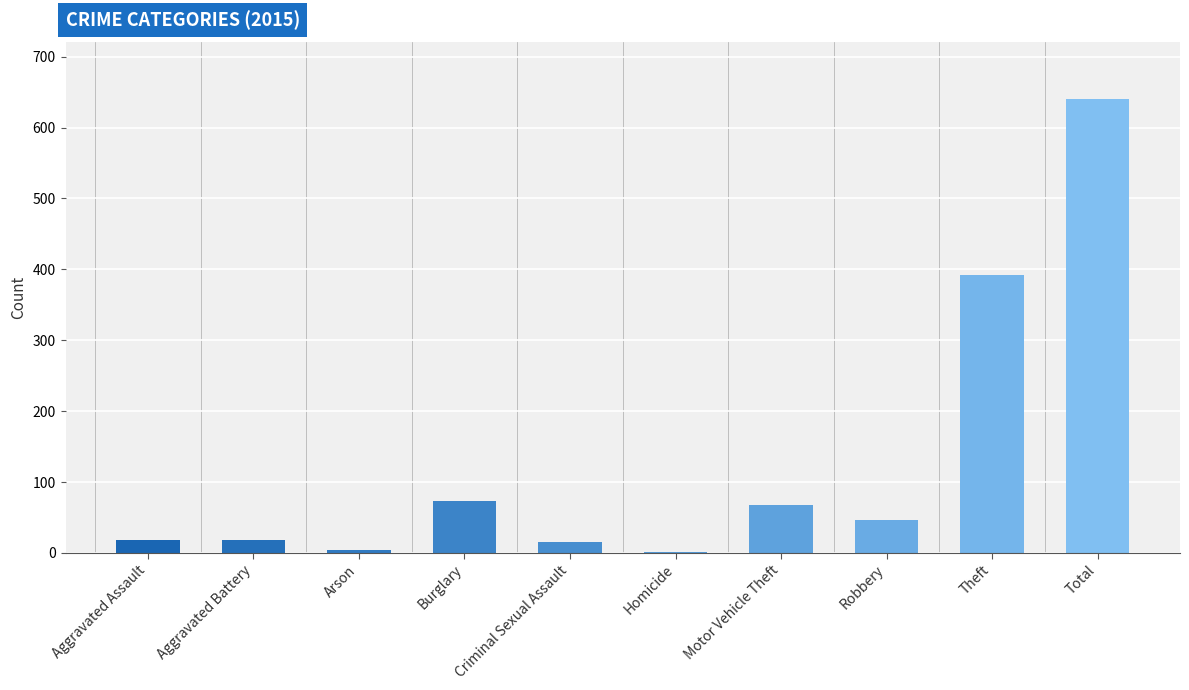

The value at Arson is 4. True or false?

True